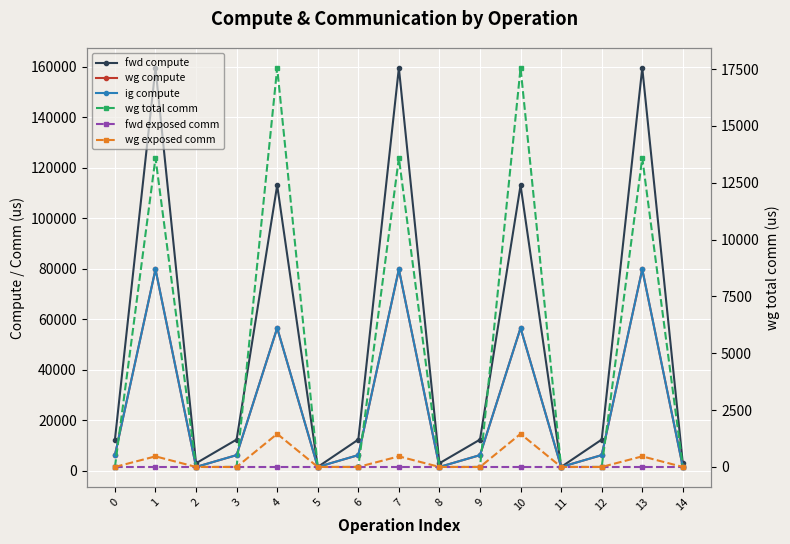

How many values in the fwd compute series are below 12305?

5